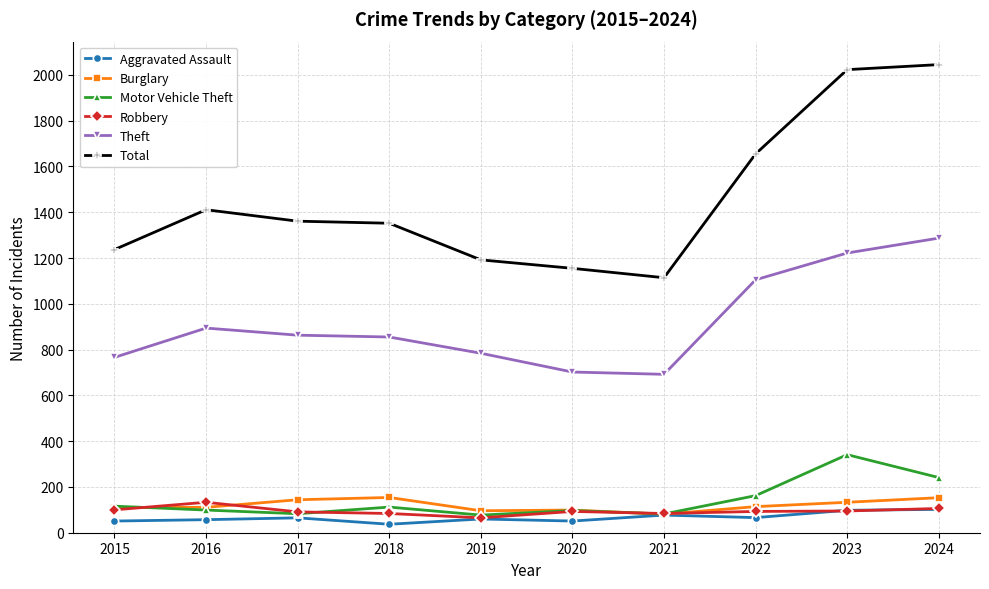

Which series has the largest range (max minus min)?

Total